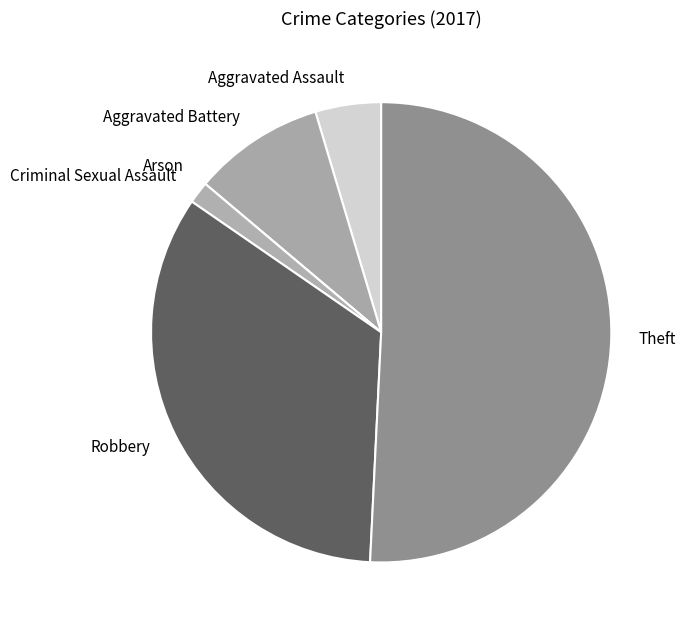

Which slice is the largest?

Theft